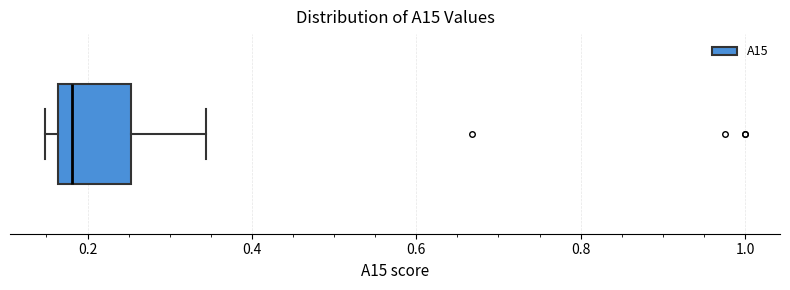

Where does the median line of the box sit on the x-axis? The values are not printed on the chart, so give them approximately, as read against the axis.

0.18